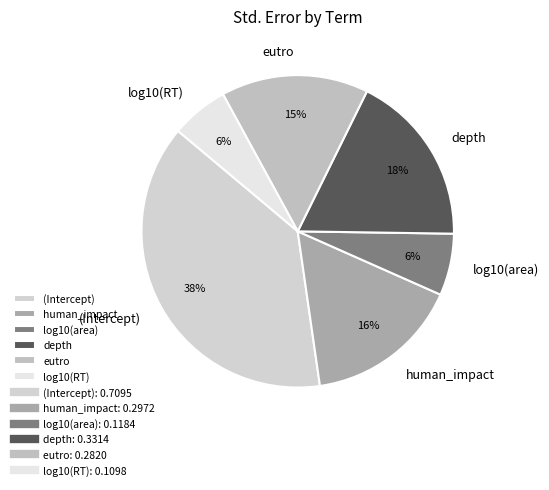

The eutro slice represents 15% of the pie. True or false?

True